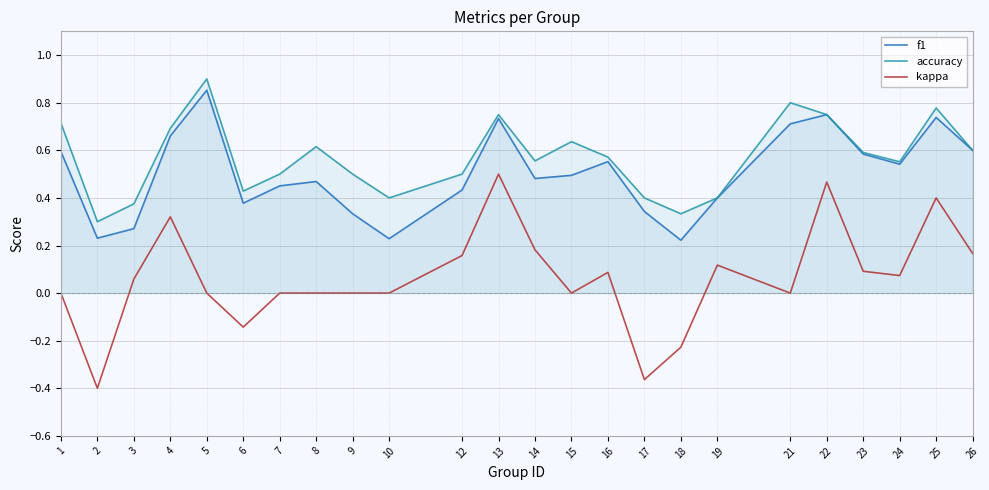

True or false: accuracy has a value of 0.8 at 21.

True